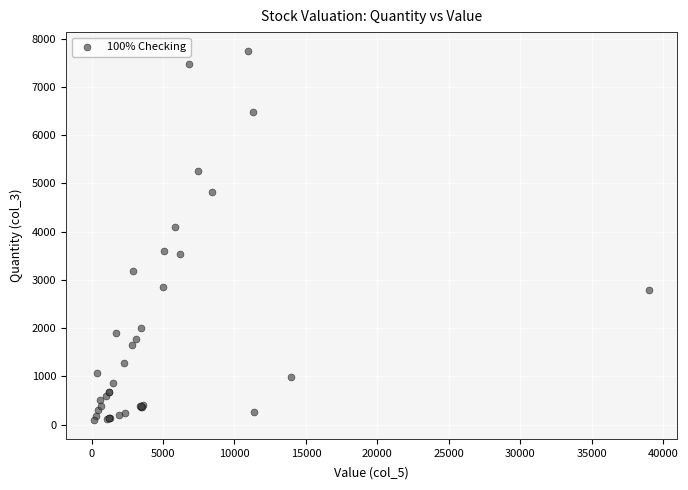

What Y value in the scatter plot is closest to 3920?

4107